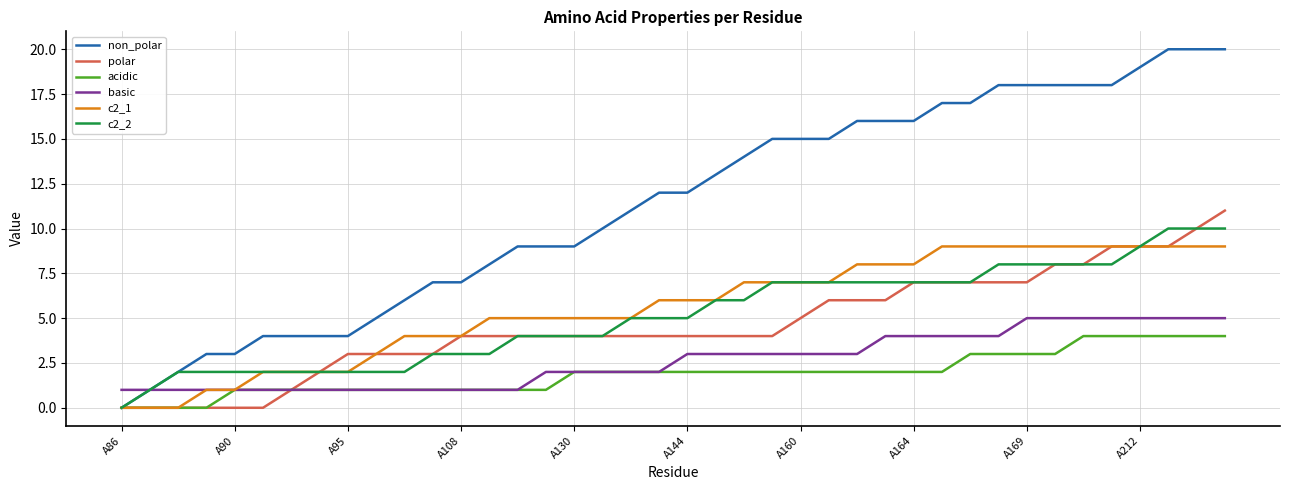

What is the maximum value for acidic?

4